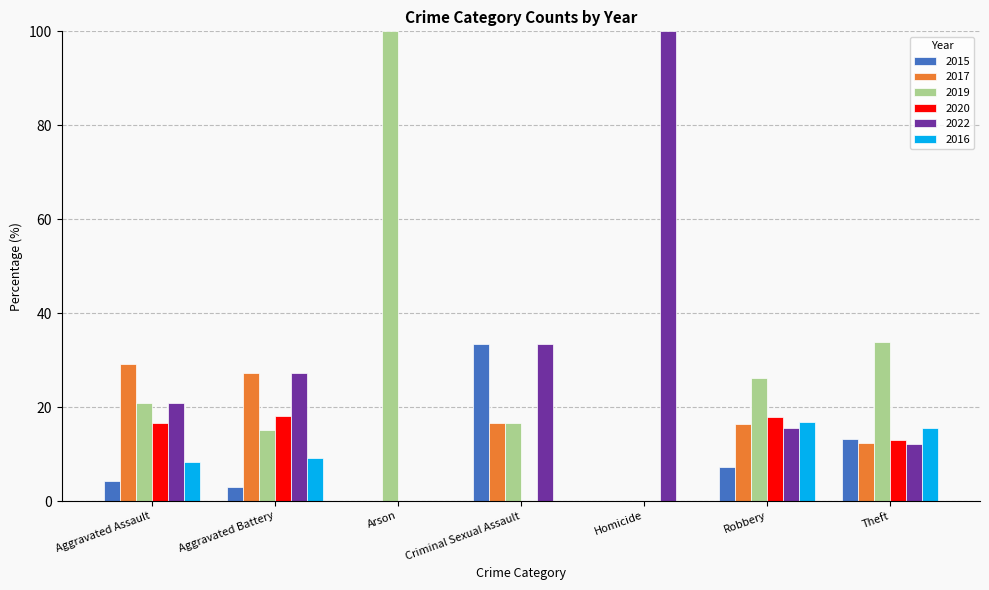

True or false: 2020 has a value of 22.1 at Theft.

False